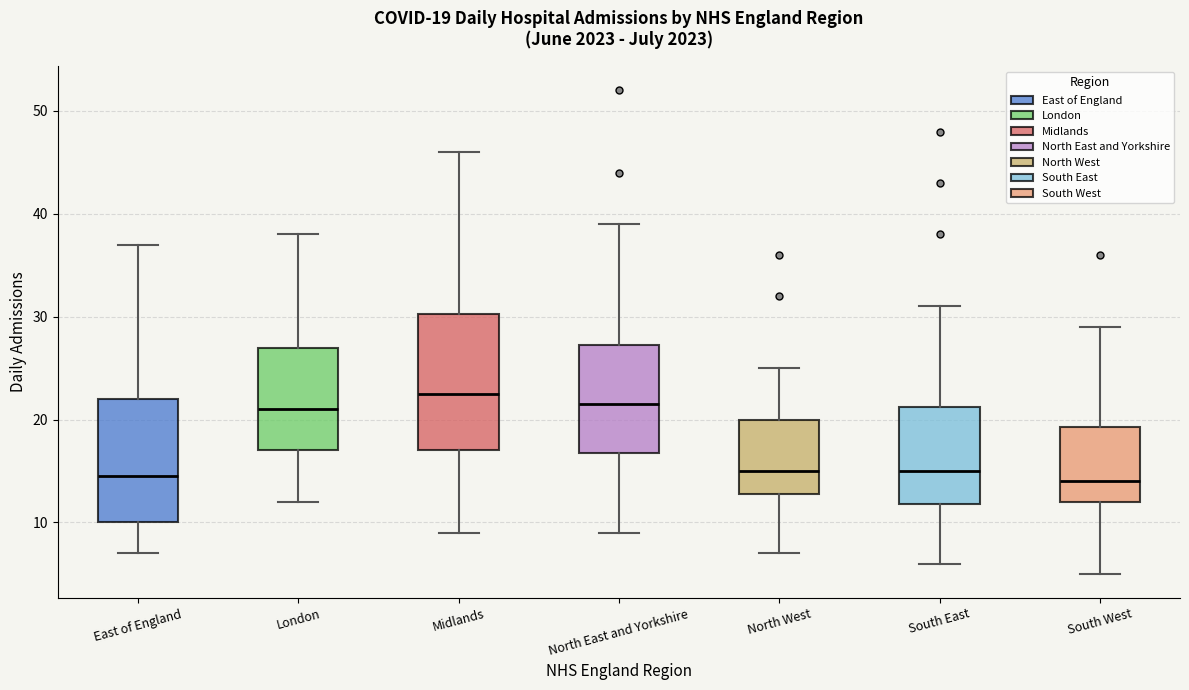

Comparing the boxes themselves (not the whiskers), which one is the tallest?

Midlands